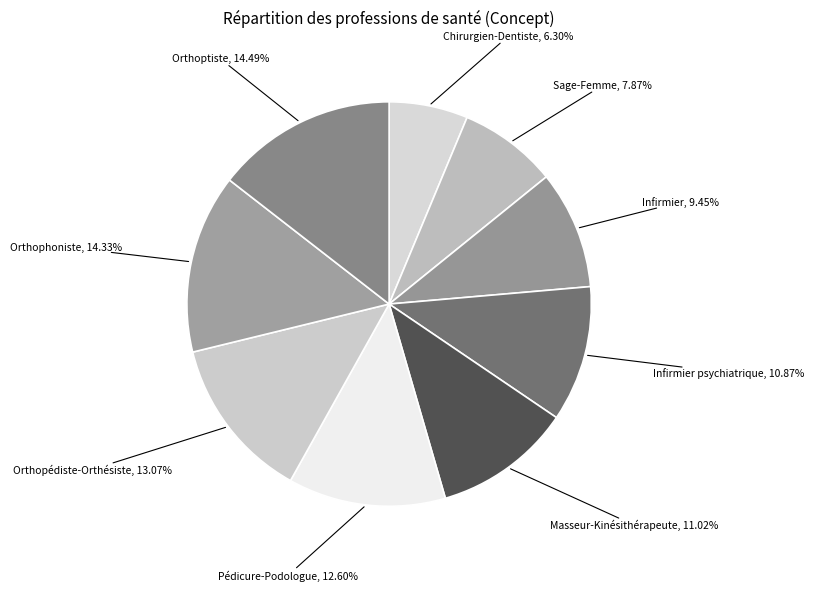

True or false: Orthoptiste accounts for 5% of the total.

False